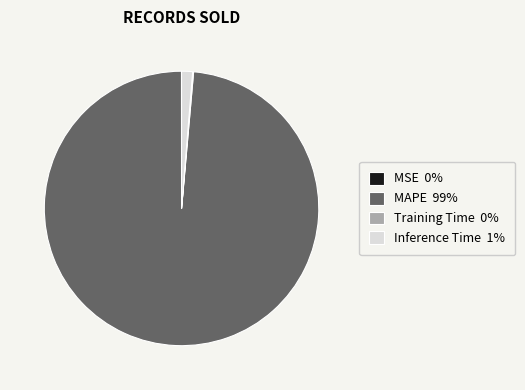

Is it true that Inference Time 1% is 1% of the pie?

True